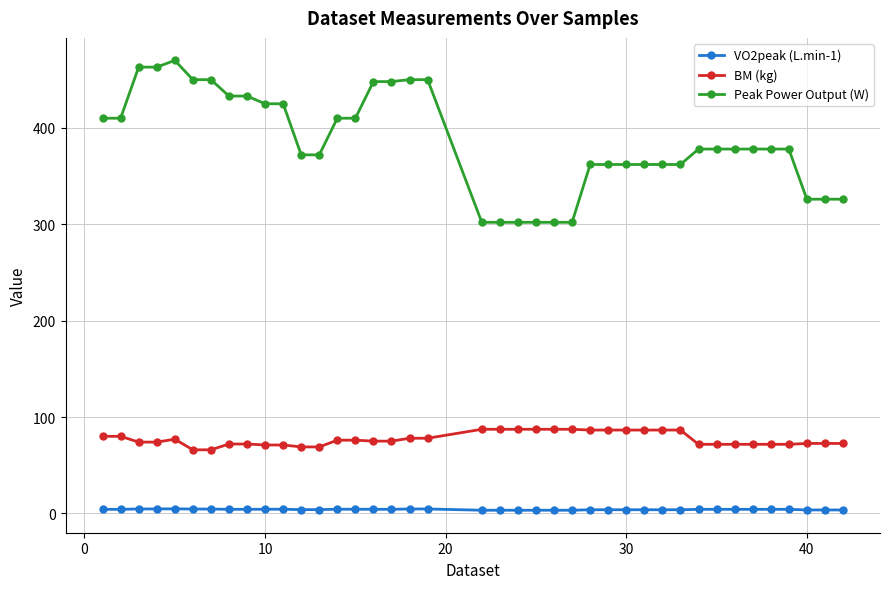

How many lines are shown in the chart?

3